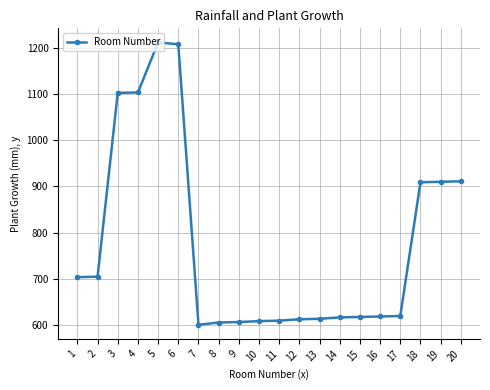

Read the value at 2.

705